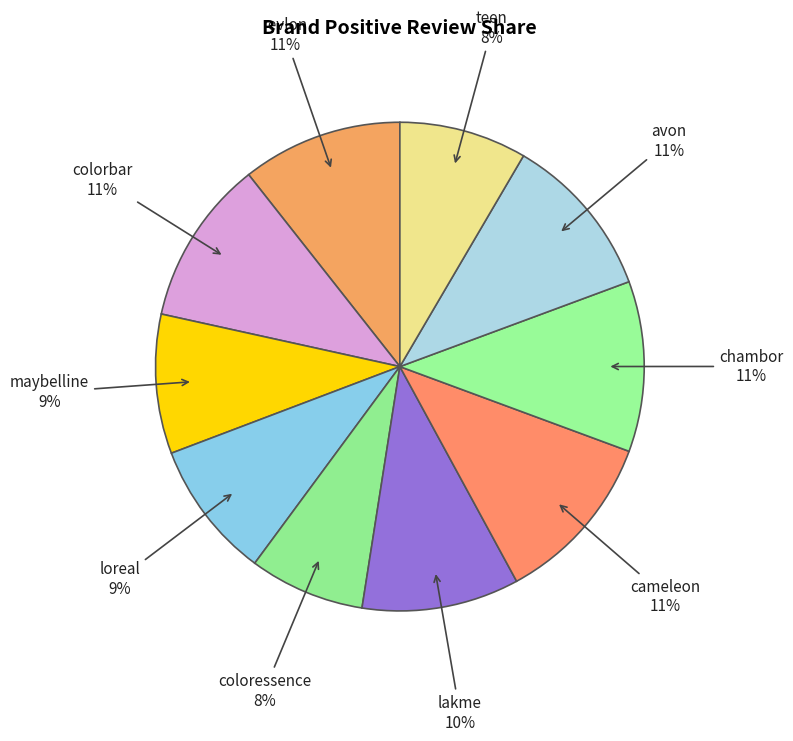

Which has a higher value, maybelline or lakme?

lakme